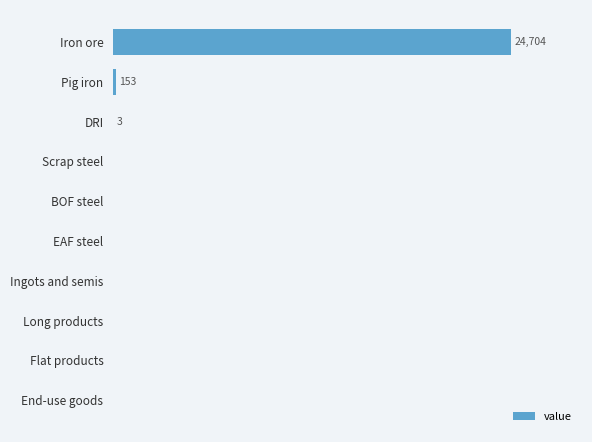

Are the bars horizontal?

Yes